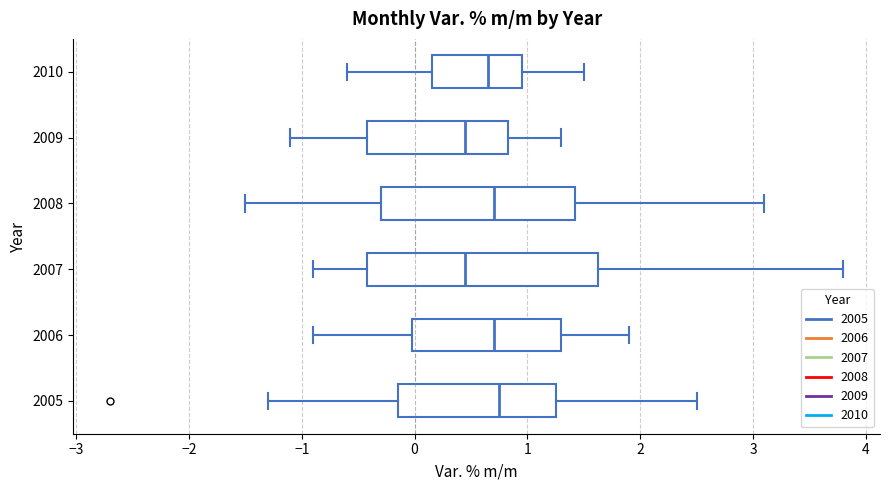

Reading bottom to top, transcribe this box plot: for each box, give where its median line is, the range the box spans, and where its two whiskers end, as read against the x-axis. The values are not printed on the chart, so give them approximately, as read against the axis.

2005: median 0.8, box -0.1 to 1.3, whiskers -1.3 to 2.5
2006: median 0.7, box 0.0 to 1.3, whiskers -0.9 to 1.9
2007: median 0.5, box -0.4 to 1.6, whiskers -0.9 to 3.8
2008: median 0.7, box -0.3 to 1.4, whiskers -1.5 to 3.1
2009: median 0.5, box -0.4 to 0.8, whiskers -1.1 to 1.3
2010: median 0.7, box 0.2 to 1.0, whiskers -0.6 to 1.5